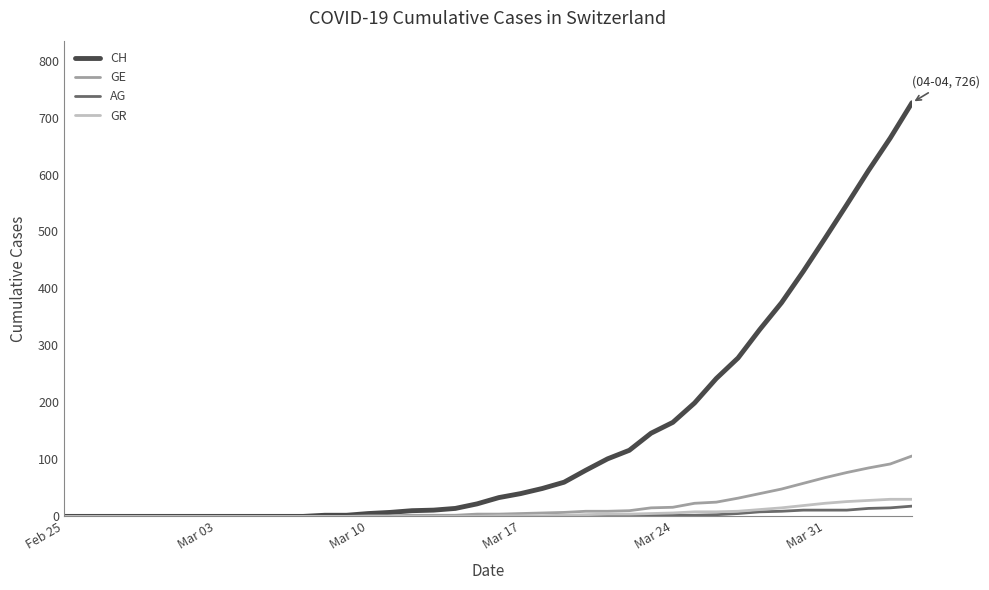

What is the greatest value displayed?

726